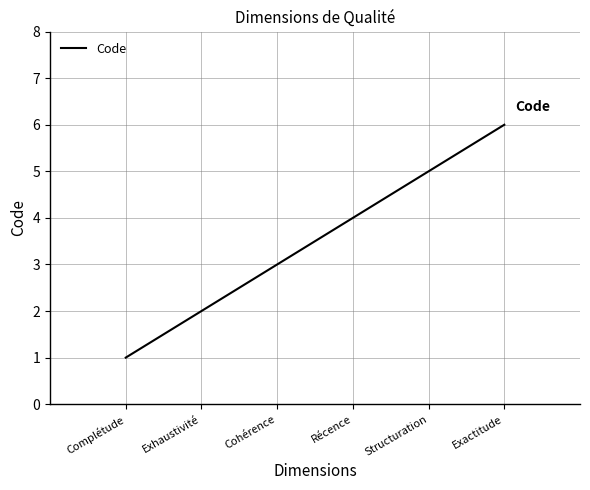

What is the sum of the values at Cohérence and Exhaustivité?

5